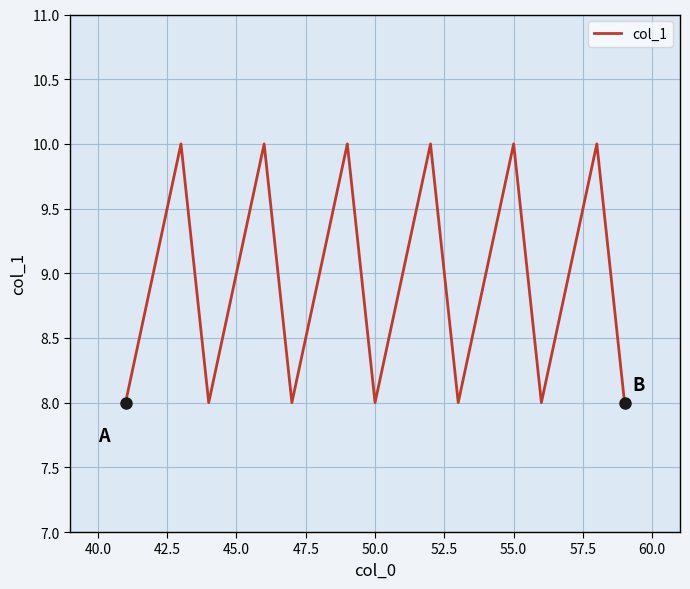

What is the smallest value displayed?

8